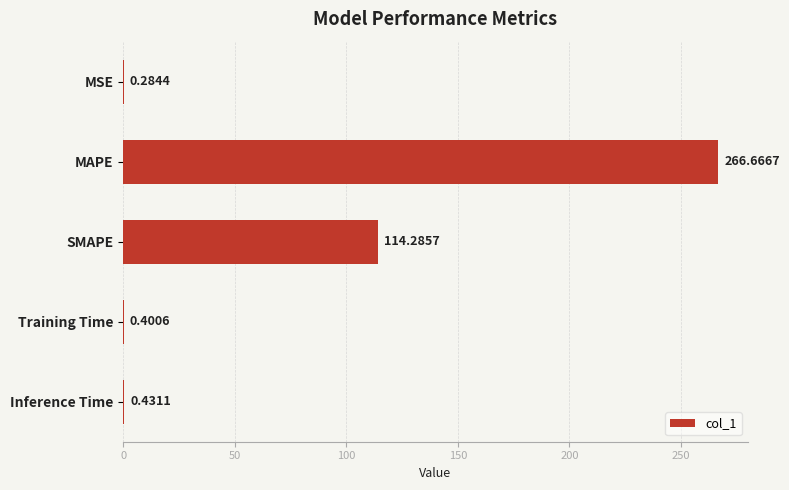

What is the change in value from MAPE to Training Time?

-266.3